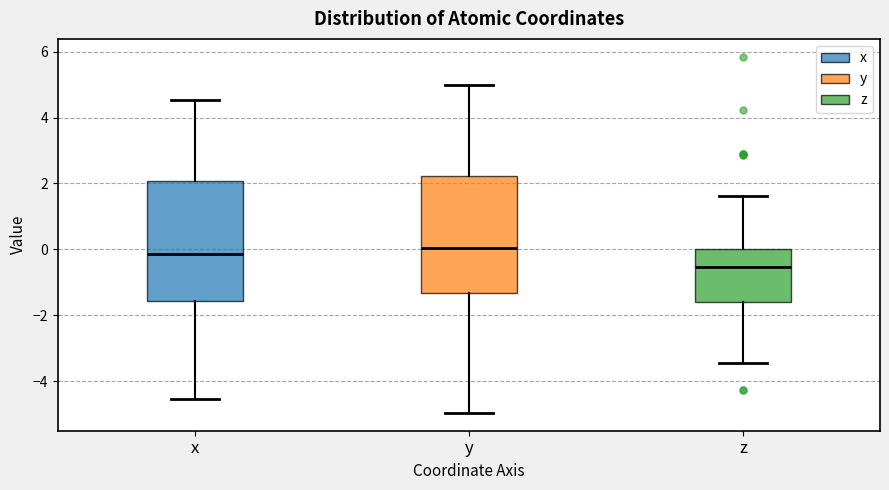

Reading left to right, read every box against the y-axis: the position of its median line, the range the box covers, and the ends of its whiskers. The values are not printed on the chart, so give them approximately, as read against the axis.

x: median -0.2, box -1.6 to 2.0, whiskers -4.6 to 4.6
y: median 0.0, box -1.4 to 2.2, whiskers -5.0 to 5.0
z: median -0.6, box -1.6 to 0.0, whiskers -3.4 to 1.6